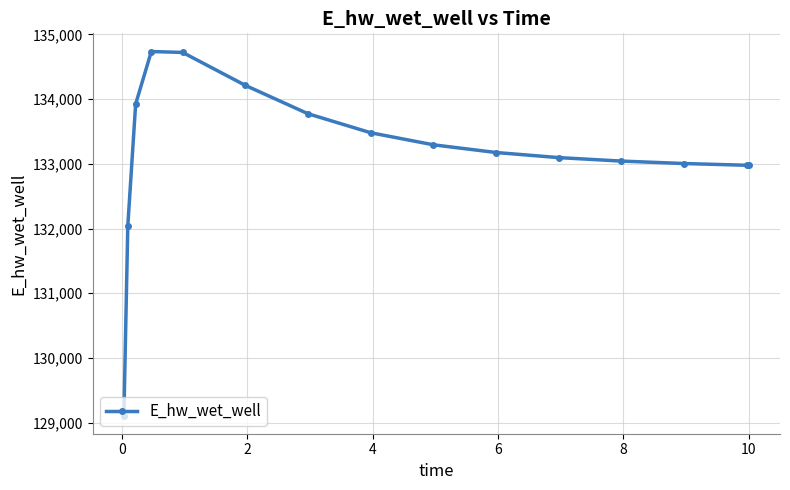

What is the difference between the maximum and minimum values?

5624.8